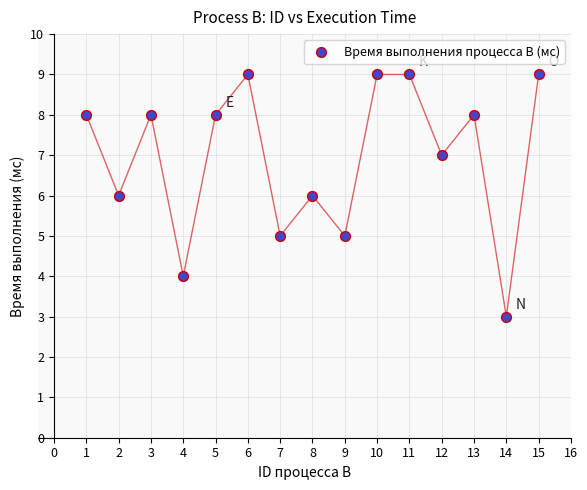

What is the range of Y values (max minus min)?

6